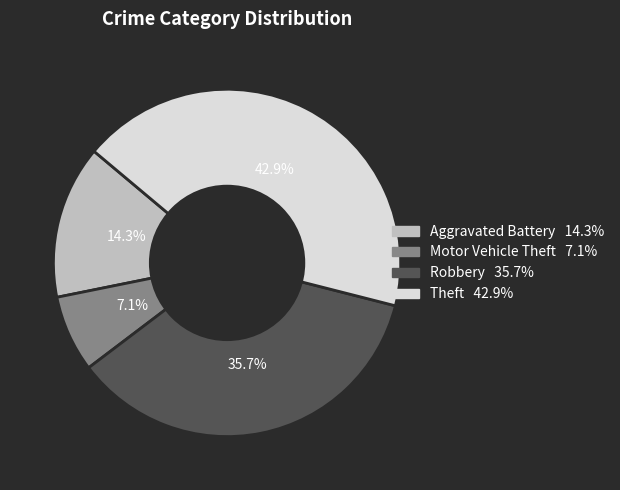

Does any single category account for the majority?

No